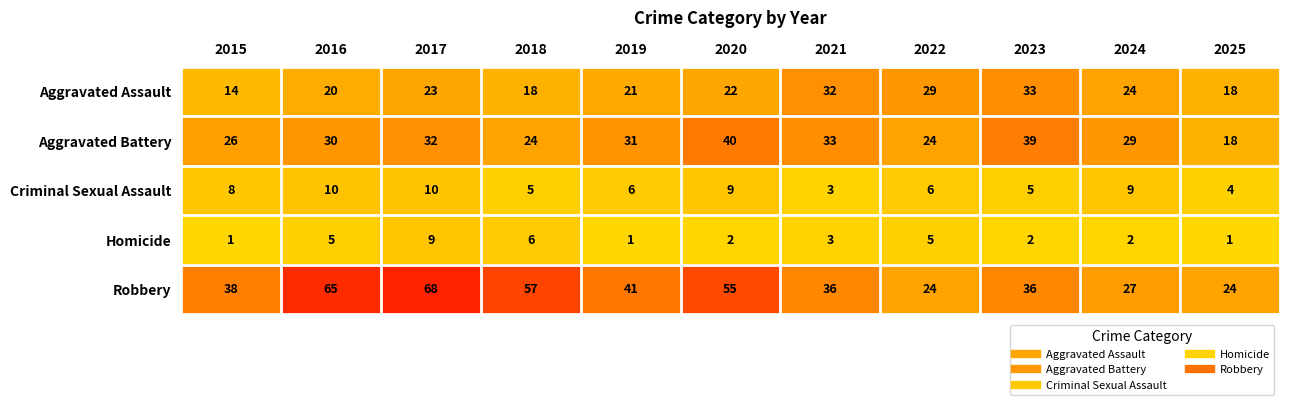

Count the Aggravated Assault values in the range 18 to 29.

8